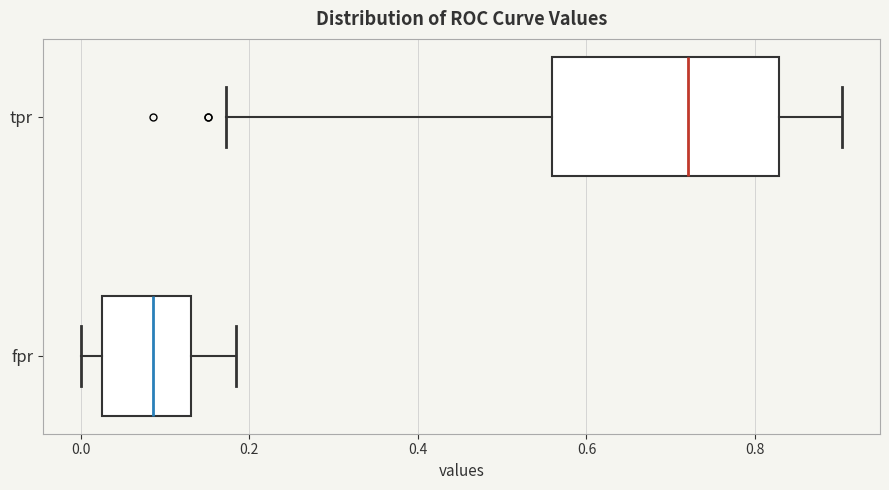

Reading bottom to top, read every box against the x-axis: the position of its median line, the range the box covers, and the ends of its whiskers. The values are not printed on the chart, so give them approximately, as read against the axis.

fpr: median 0.08, box 0.02 to 0.14, whiskers 0.00 to 0.18
tpr: median 0.72, box 0.56 to 0.82, whiskers 0.18 to 0.90